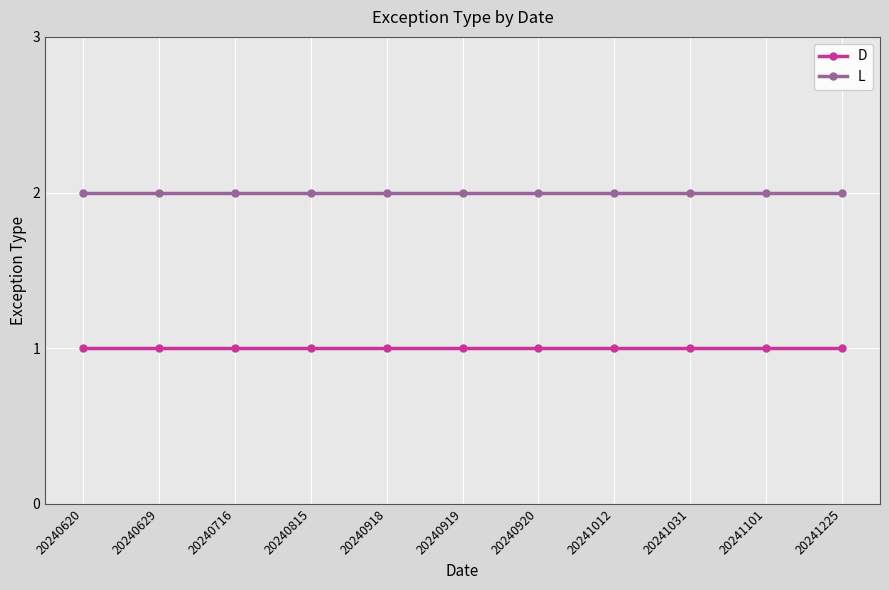

What is the value of the D point at the 10th from the left?

1